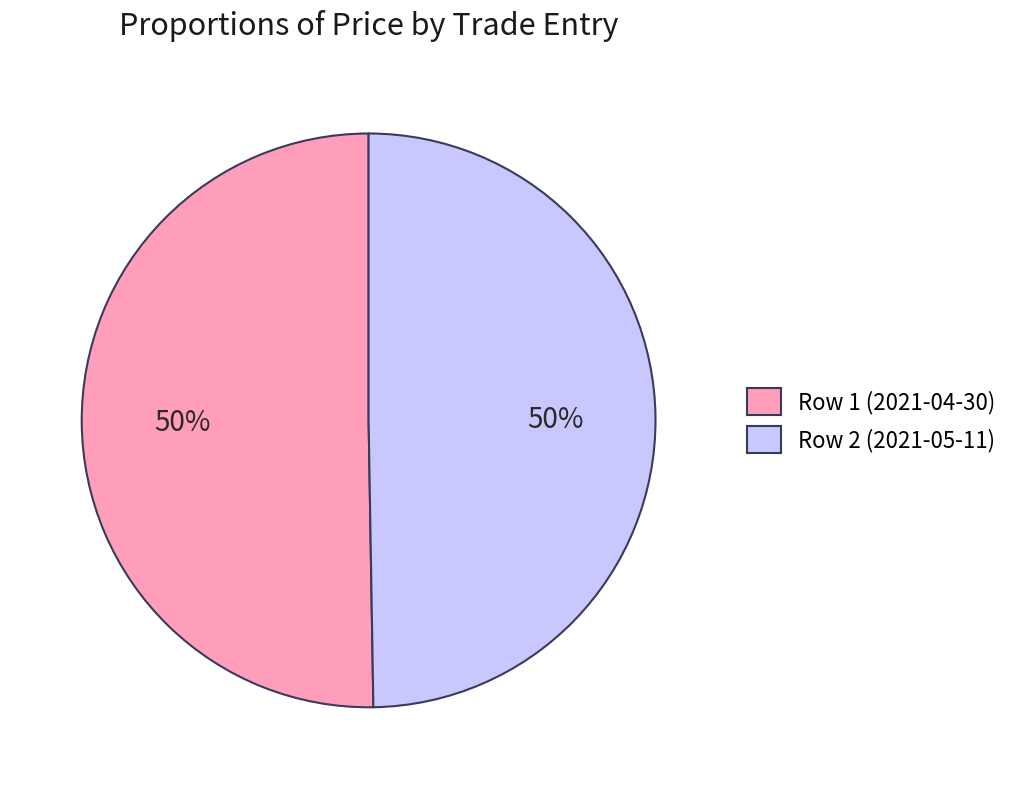

What is the ratio of the value at Row 1 (2021-04-30) to the value at Row 2 (2021-05-11)?

1.0